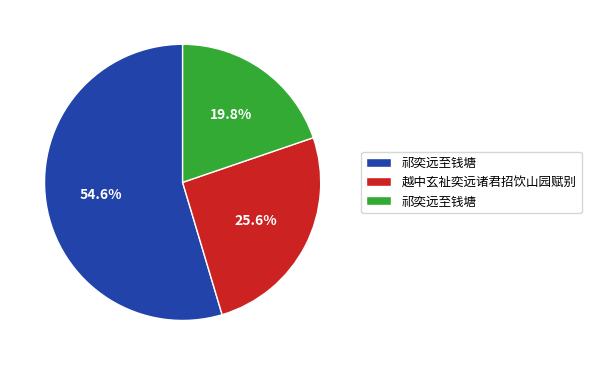

Does any single category account for the majority?

Yes